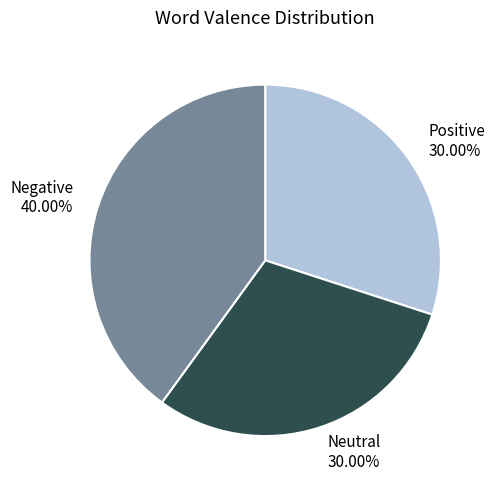

Does any single category account for the majority?

No